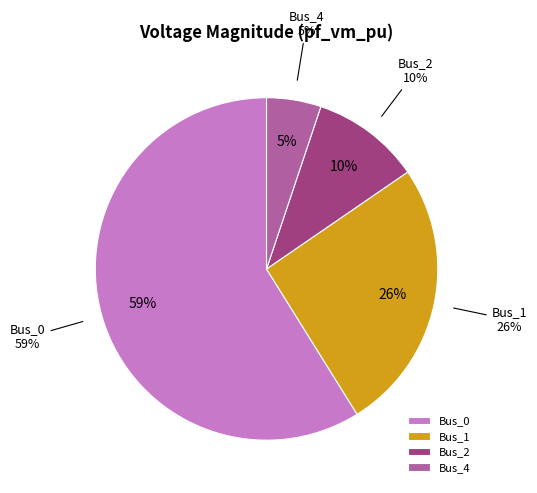

The Bus_3 slice represents 10% of the pie. True or false?

False